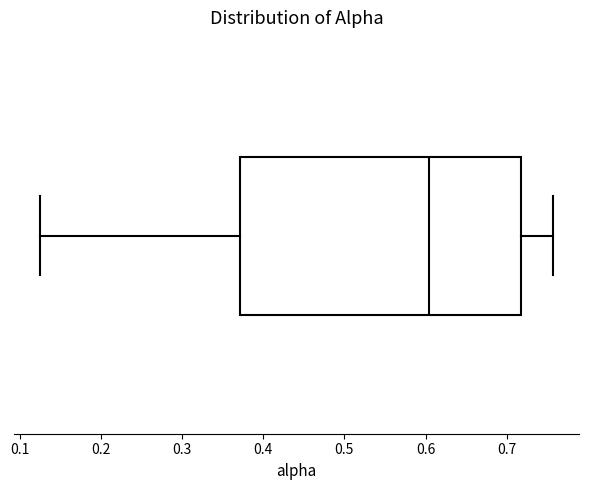

Transcribe this box plot: give where the median line is, the range the box spans, and where the two whiskers end, as read against the x-axis. The values are not printed on the chart, so give them approximately, as read against the axis.

median 0.60, box 0.37 to 0.72, whiskers 0.12 to 0.76